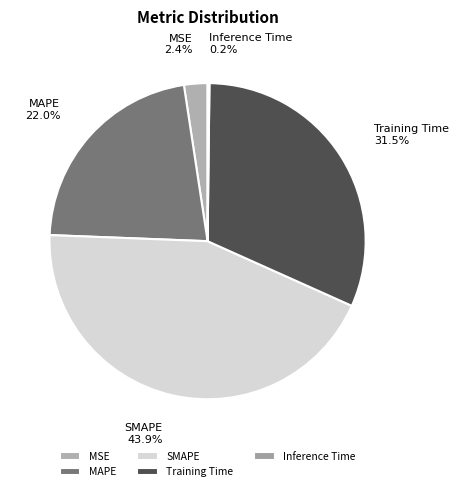

What percentage is NOT represented by SMAPE?

56.1%